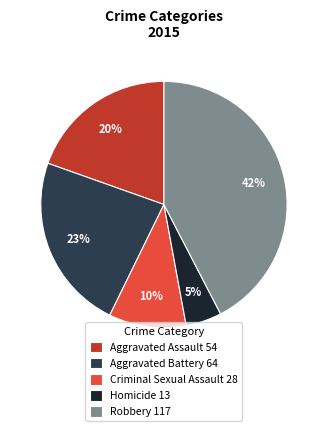

Is Homicide the majority of the pie?

No